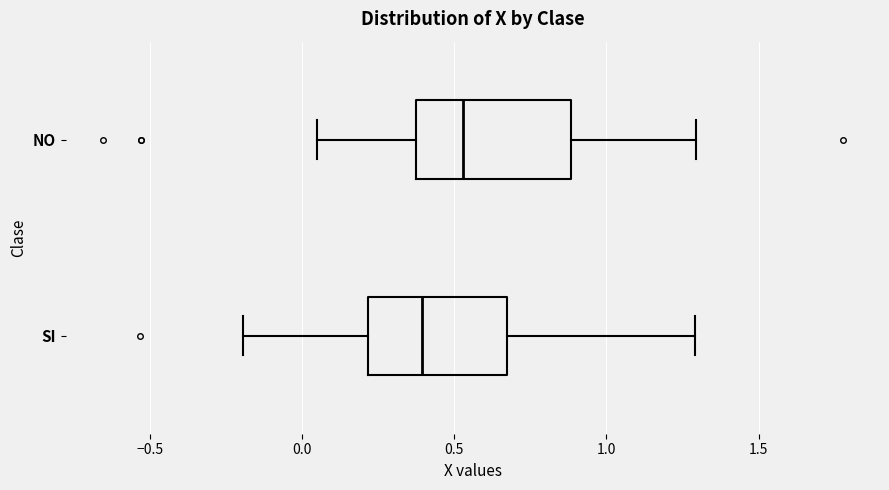

Where is the right edge of the box for SI on the x-axis? The values are not printed on the chart, so give them approximately, as read against the axis.

0.65